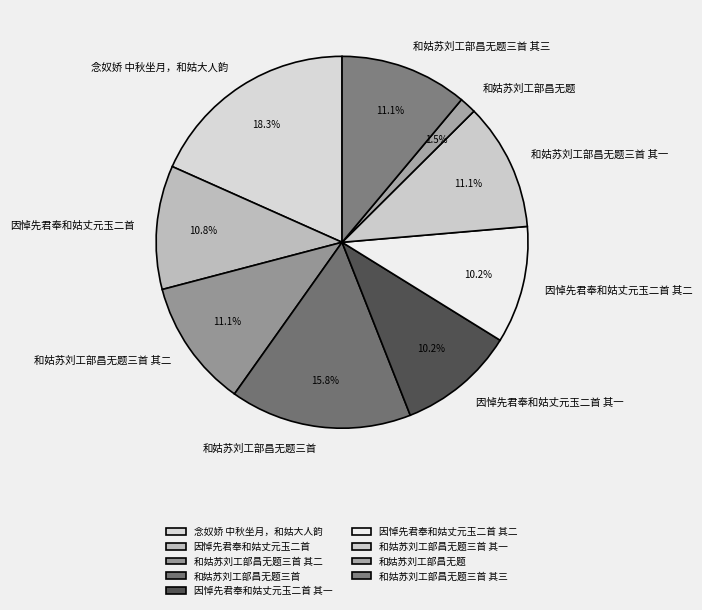

Approximately how many times larger is the value at 因悼先君奉和姑丈元玉二首 其一 compared to 和姑苏刘工部昌无题三首 其一?

0.9